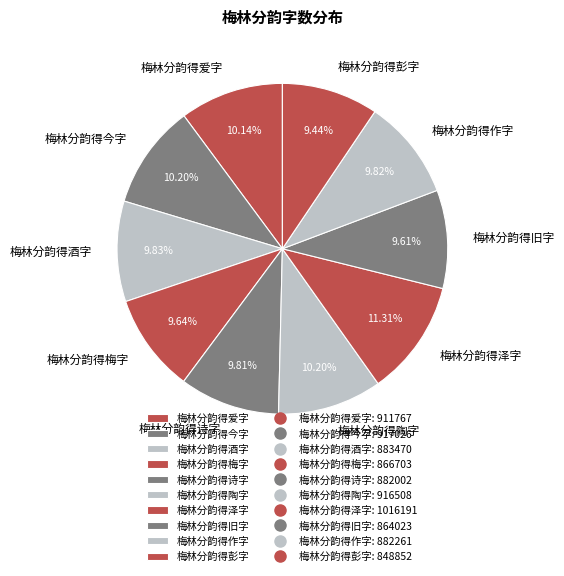

Count the number of slices in the pie.

10